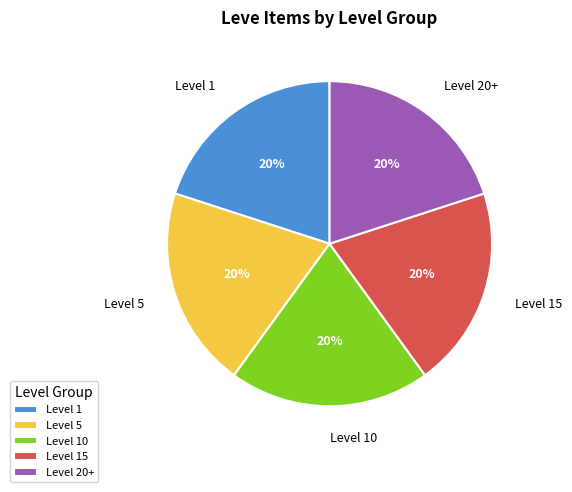

To the nearest percent, what is the average slice percentage?

20%